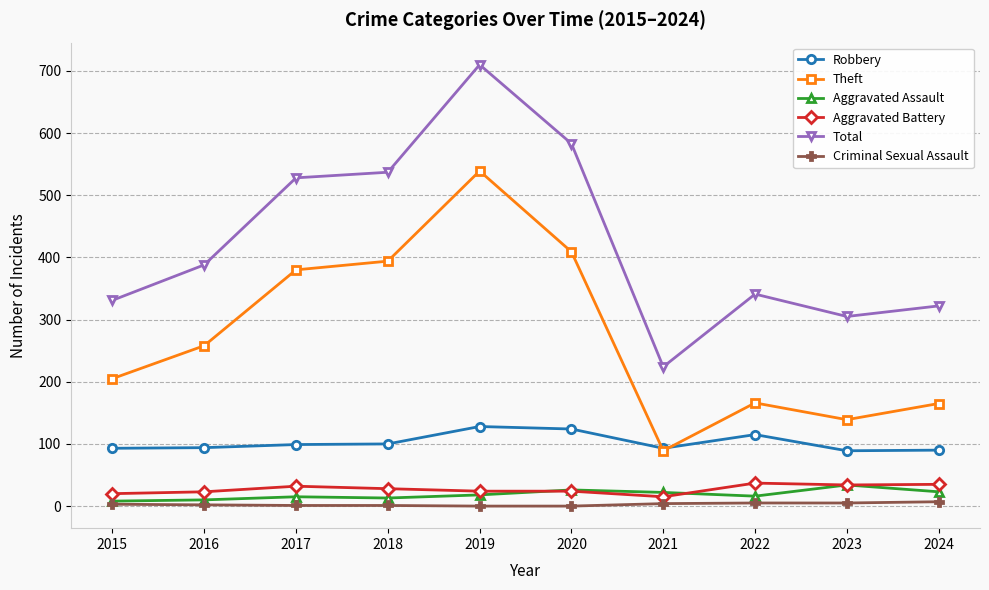

Between 2017 and 2019, which series saw the biggest shift?

Total